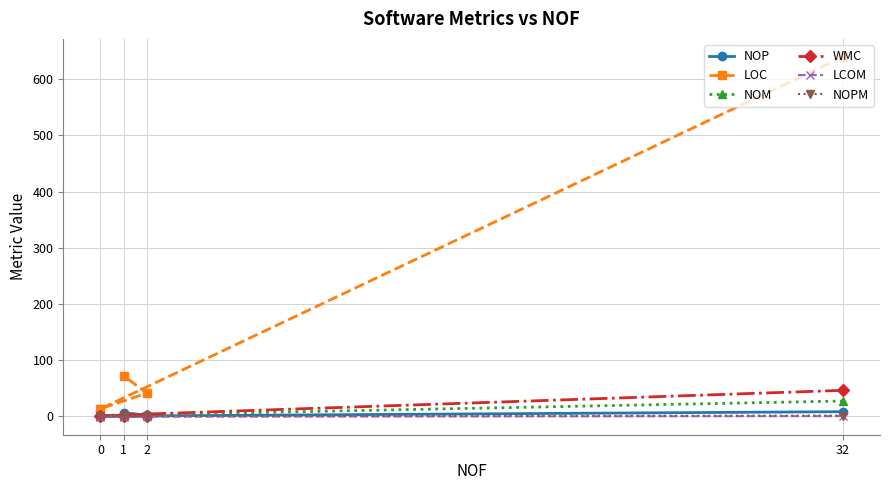

Which series has the largest range (max minus min)?

LOC